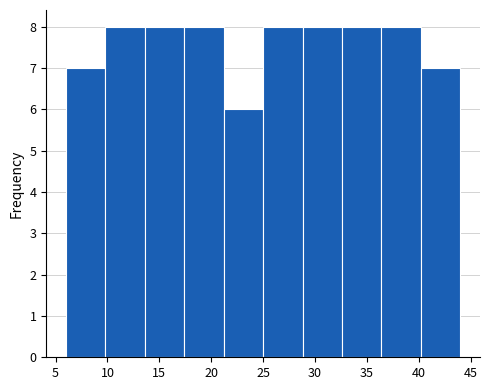

Reading left to right, transcribe this chart: for each bar, give the range it covers on the x-axis and its height. Neither the bar edges nor the heights are printed on the chart, so give them approximately, as read against the axes.

6.0 to 9.8: 7
9.8 to 13.6: 8
13.6 to 17.4: 8
17.4 to 21.2: 8
21.2 to 25.0: 6
25.0 to 28.8: 8
28.8 to 32.6: 8
32.6 to 36.4: 8
36.4 to 40.2: 8
40.2 to 44.0: 7